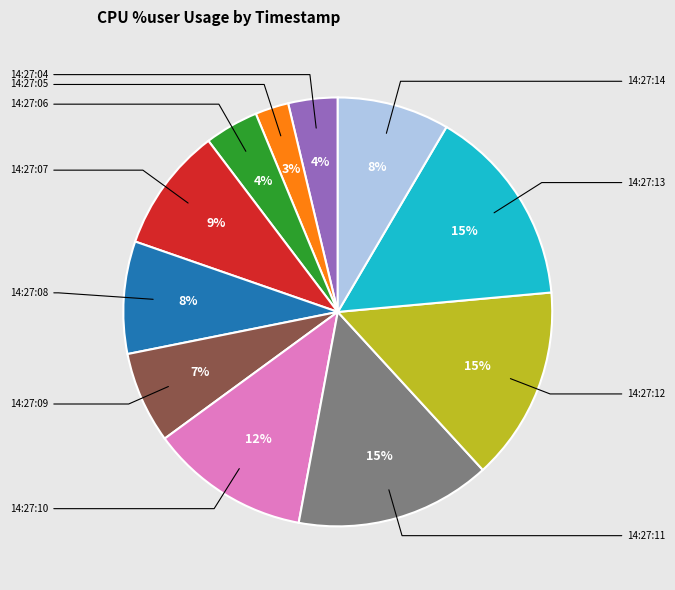

Is there a majority slice in this chart?

No